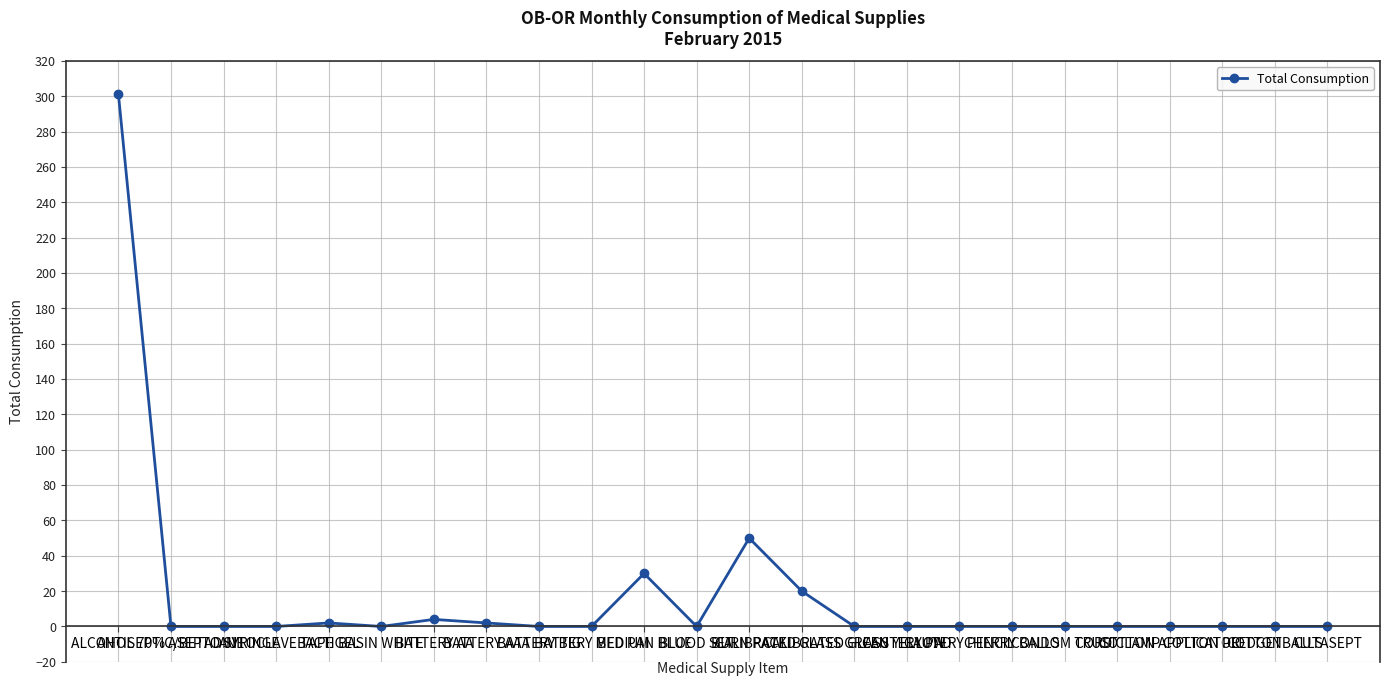

How many distinct data groups are displayed?

1